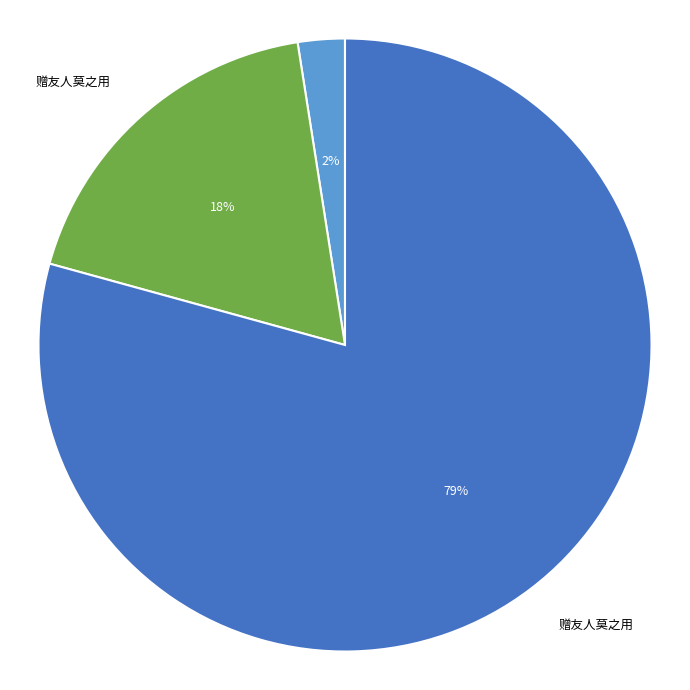

To the nearest percent, what is the average slice percentage?

33%